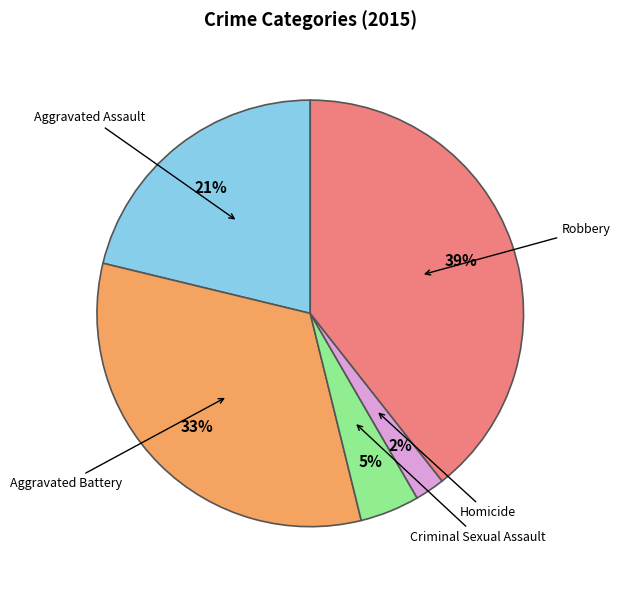

Is there any slice that represents more than half of the pie?

No